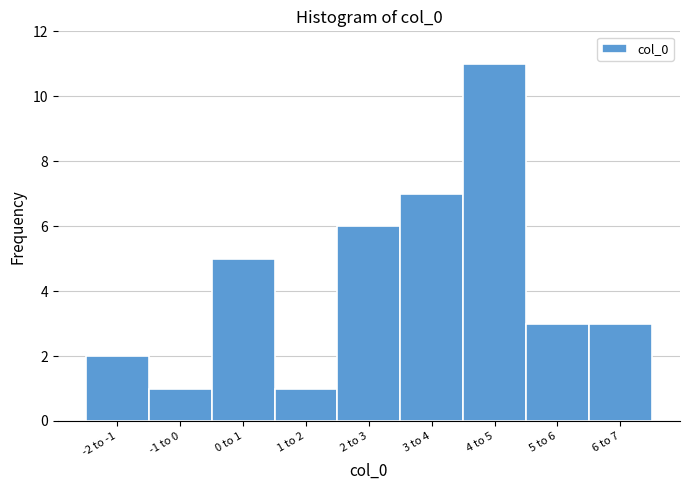

Reading left to right, extract all data points from this chart.

2	1	5	1	6	7	11	3	3